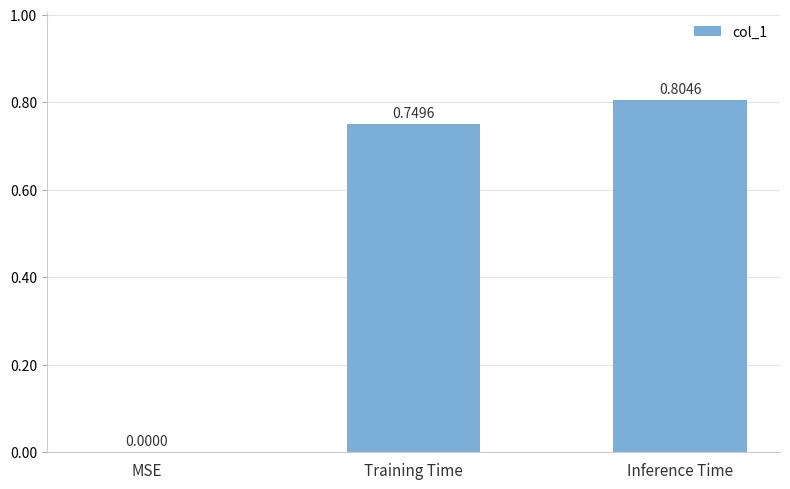

What is the sum of all values?

1.6